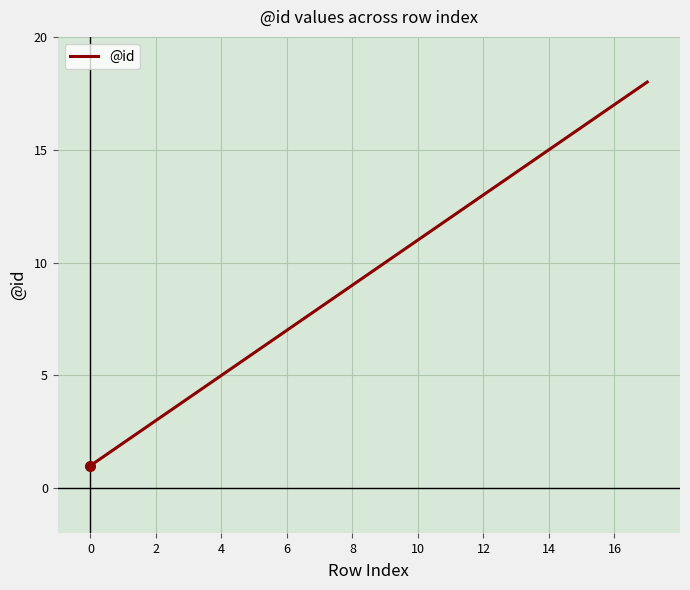

What is the difference between the maximum and minimum values?

17